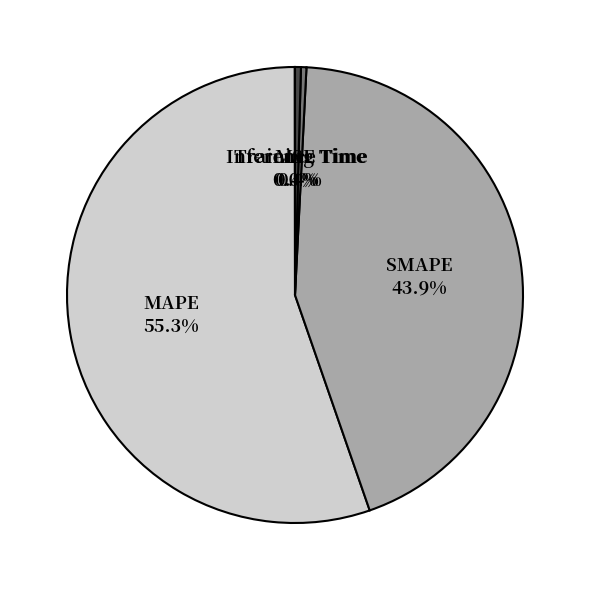

Is there a majority slice in this chart?

Yes